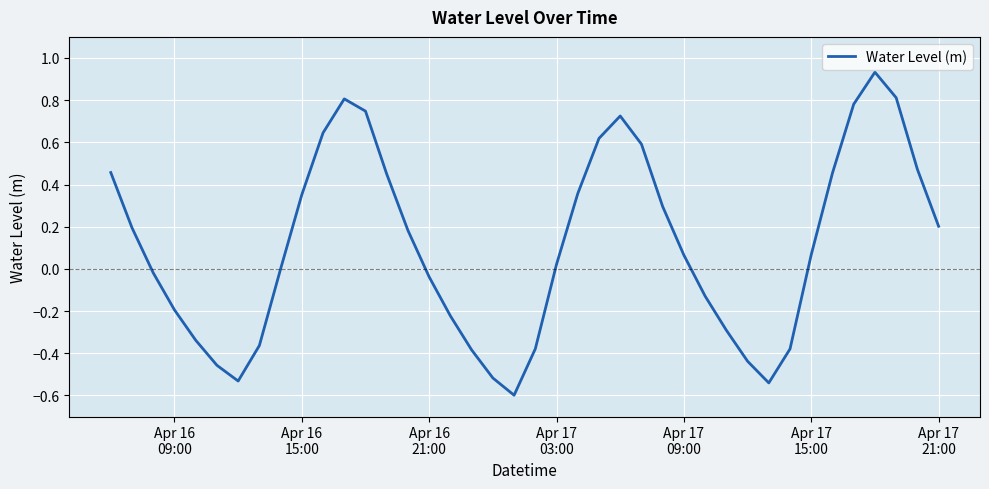

What is the smallest value displayed?

-0.6